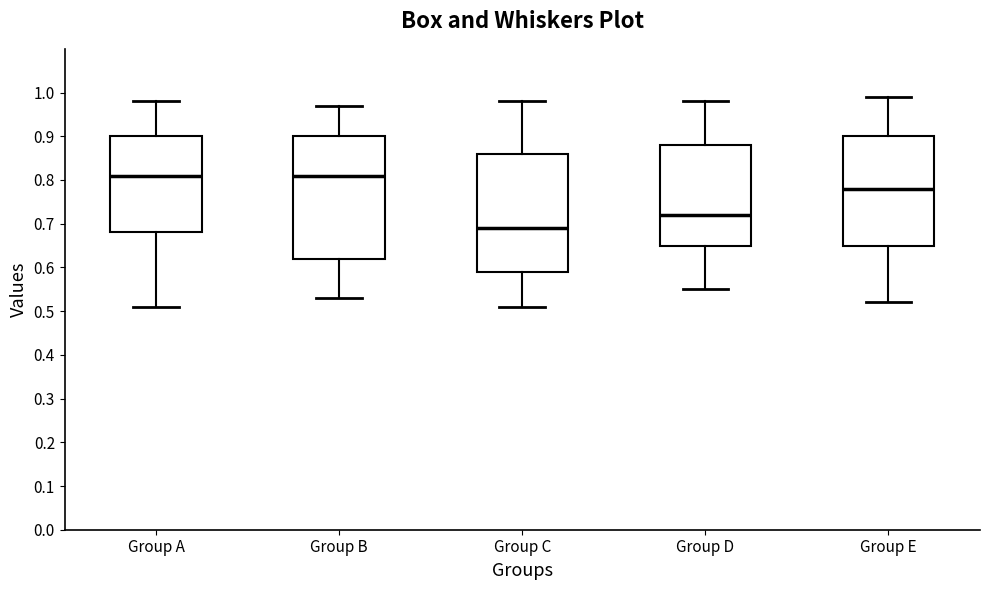

Reading left to right, read every box against the y-axis: the position of its median line, the range the box covers, and the ends of its whiskers. The values are not printed on the chart, so give them approximately, as read against the axis.

Group A: median 0.81, box 0.68 to 0.90, whiskers 0.51 to 0.98
Group B: median 0.81, box 0.62 to 0.90, whiskers 0.53 to 0.97
Group C: median 0.69, box 0.59 to 0.86, whiskers 0.51 to 0.98
Group D: median 0.72, box 0.65 to 0.88, whiskers 0.55 to 0.98
Group E: median 0.78, box 0.65 to 0.90, whiskers 0.52 to 0.99